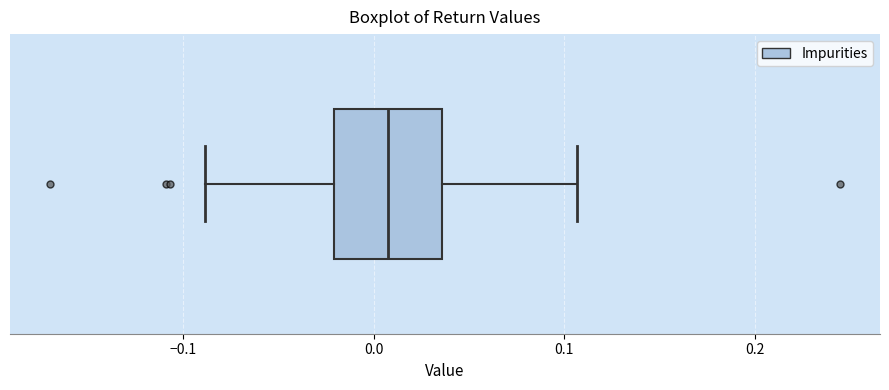

Where does the left whisker of the box end on the x-axis? The values are not printed on the chart, so give them approximately, as read against the axis.

-0.09